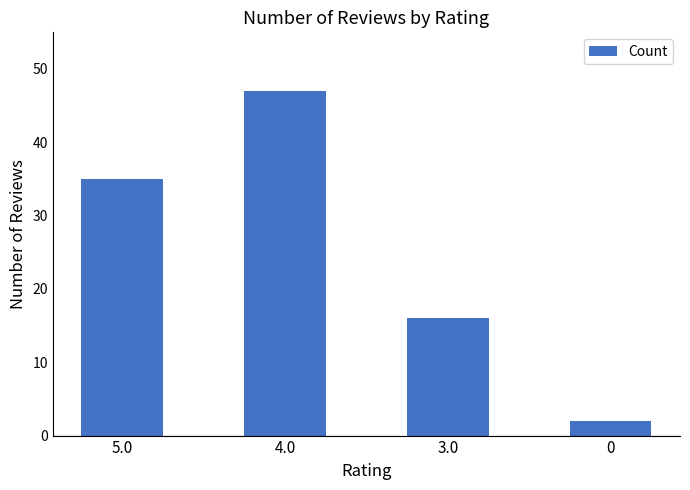

The chart shows a value of 19 at 4.0. True or false?

False